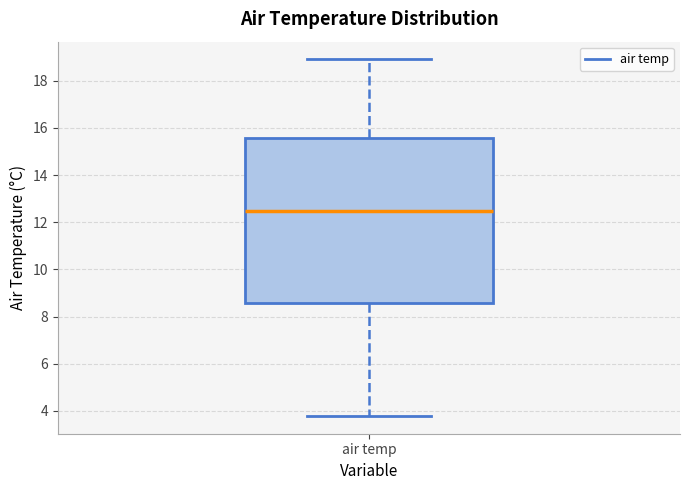

Transcribe this box plot: give where the median line is, the range the box spans, and where the two whiskers end, as read against the y-axis. The values are not printed on the chart, so give them approximately, as read against the axis.

median 12.4, box 8.6 to 15.6, whiskers 3.8 to 19.0